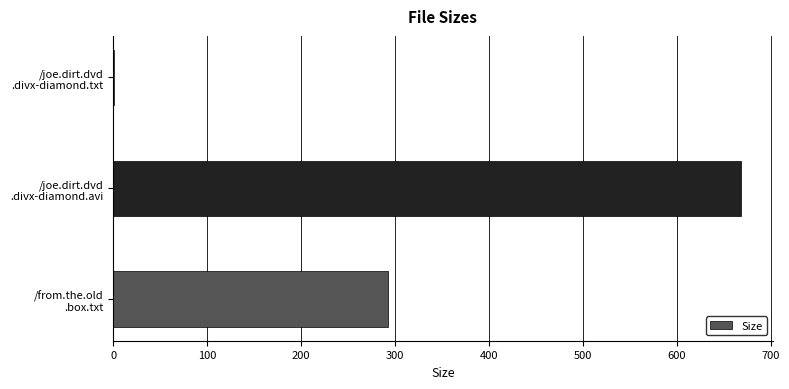

How many series are shown in this chart?

1